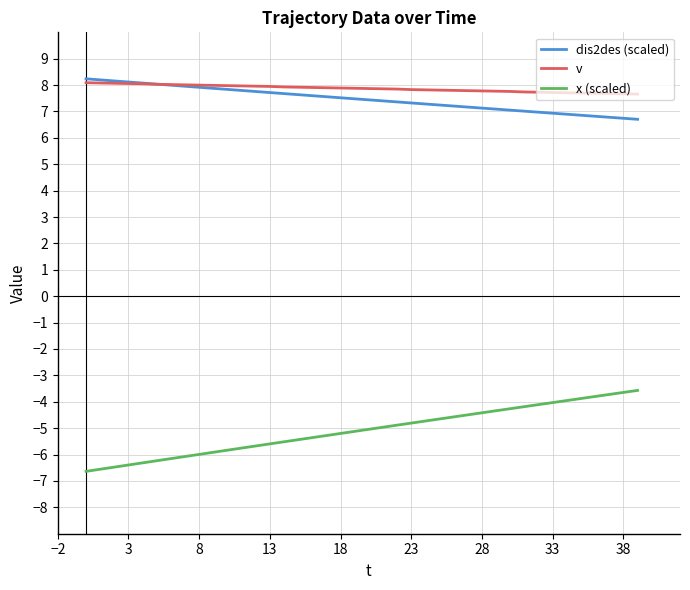

What is the lowest value of the v series?

7.7